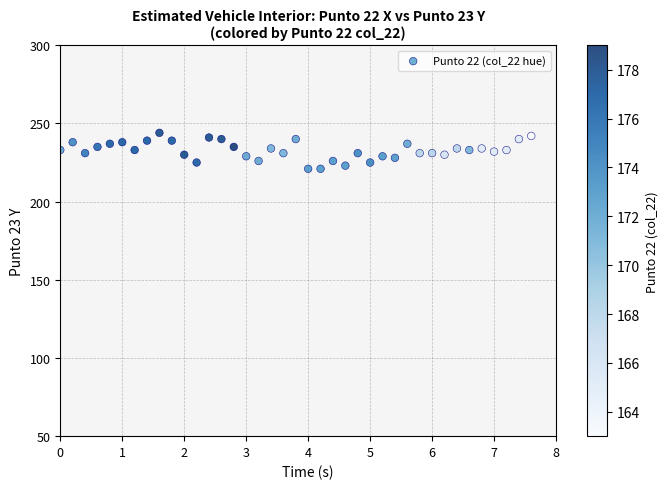

What is the range of Y values (max minus min)?

23